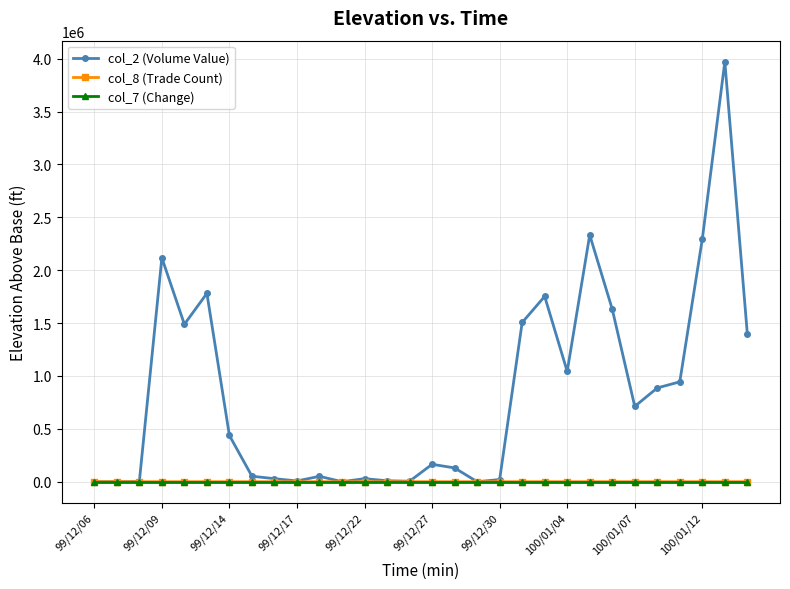

What is the highest value of the col_2 (Volume Value) series?

3971710.0